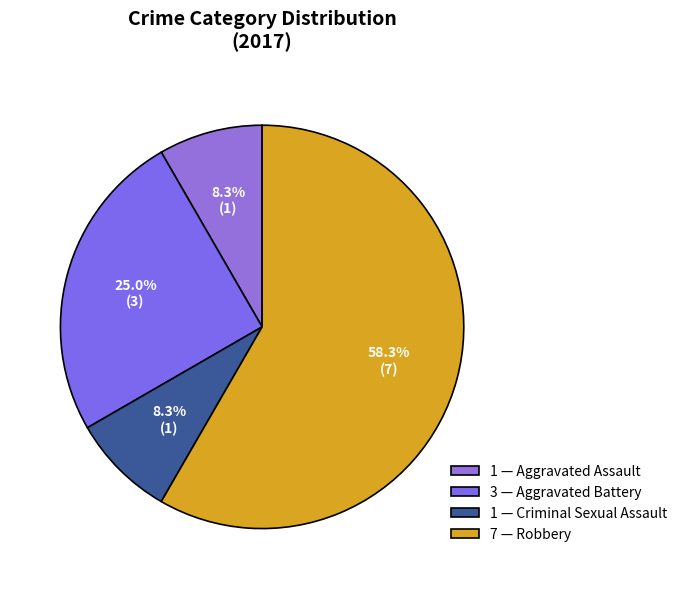

Which category has the smallest portion of the pie?

Aggravated Assault